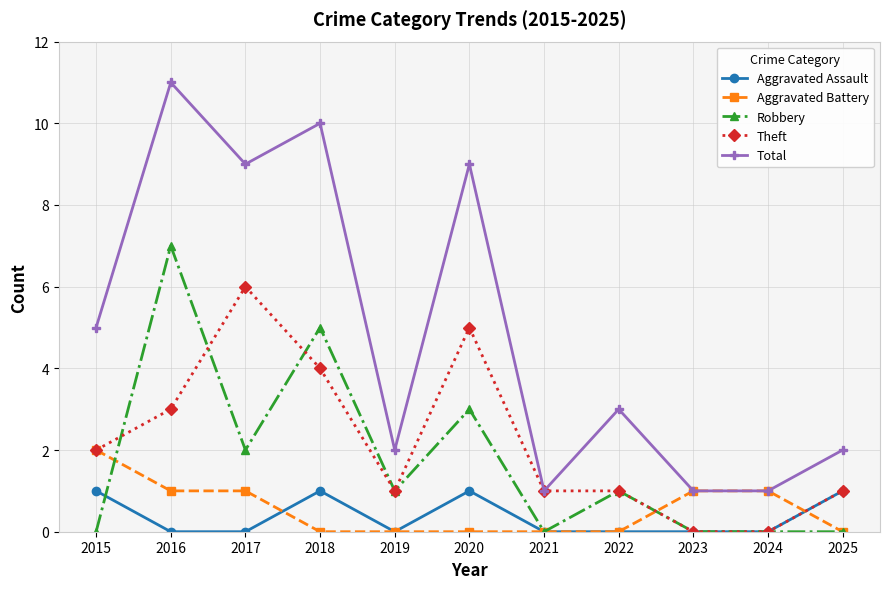

Which label corresponds to the largest value in the chart?

2016